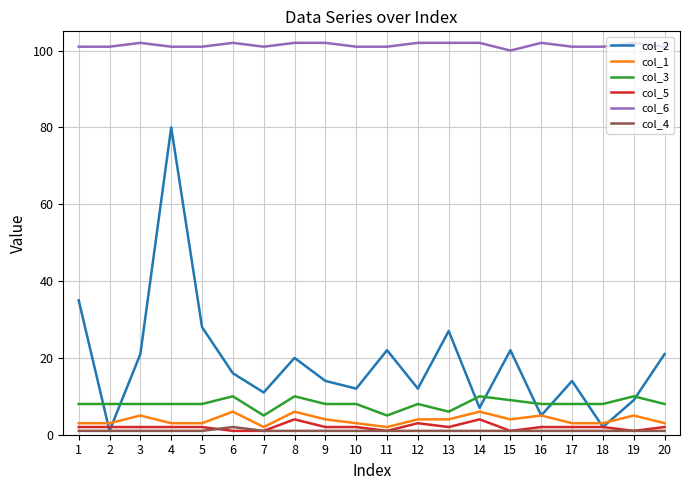

What is the sum of all col_6 values?

2028